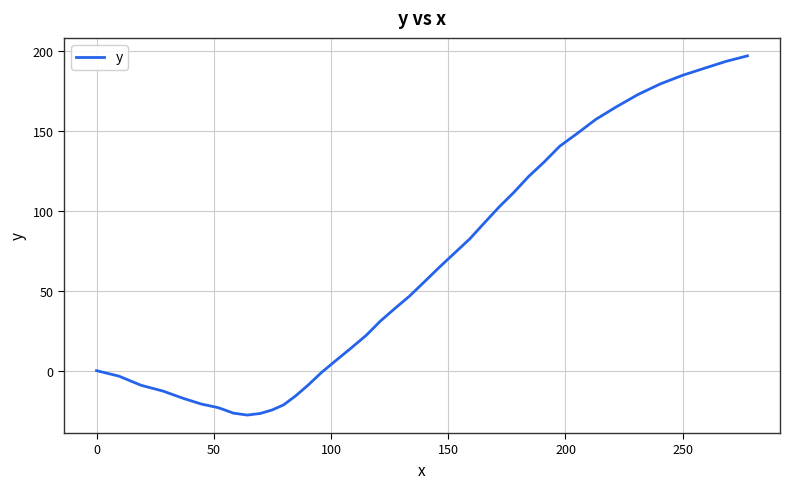

What is the smallest value displayed?

-27.8